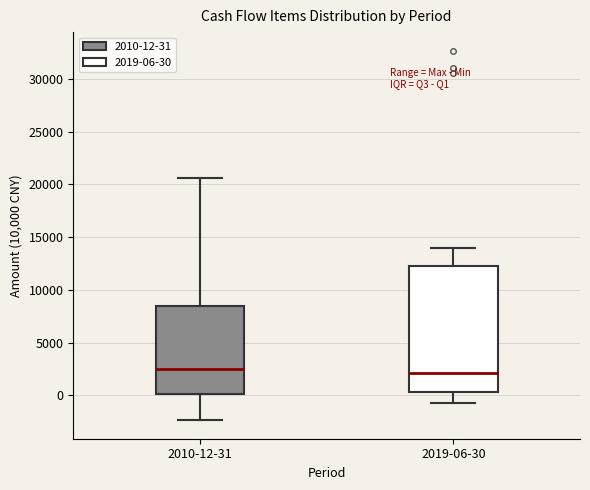

Reading left to right, transcribe this box plot: for each box, give where its median line is, the range the box spans, and where its two whiskers end, as read against the y-axis. The values are not printed on the chart, so give them approximately, as read against the axis.

2010-12-31: median 2500, box 0 to 8500, whiskers -2500 to 20500
2019-06-30: median 2000, box 500 to 12500, whiskers -500 to 14000